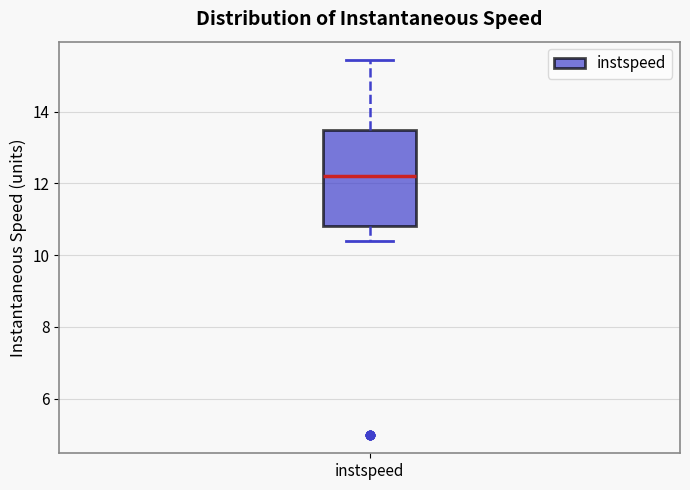

Transcribe this box plot: give where the median line is, the range the box spans, and where the two whiskers end, as read against the y-axis. The values are not printed on the chart, so give them approximately, as read against the axis.

median 12.2, box 10.8 to 13.4, whiskers 10.4 to 15.4